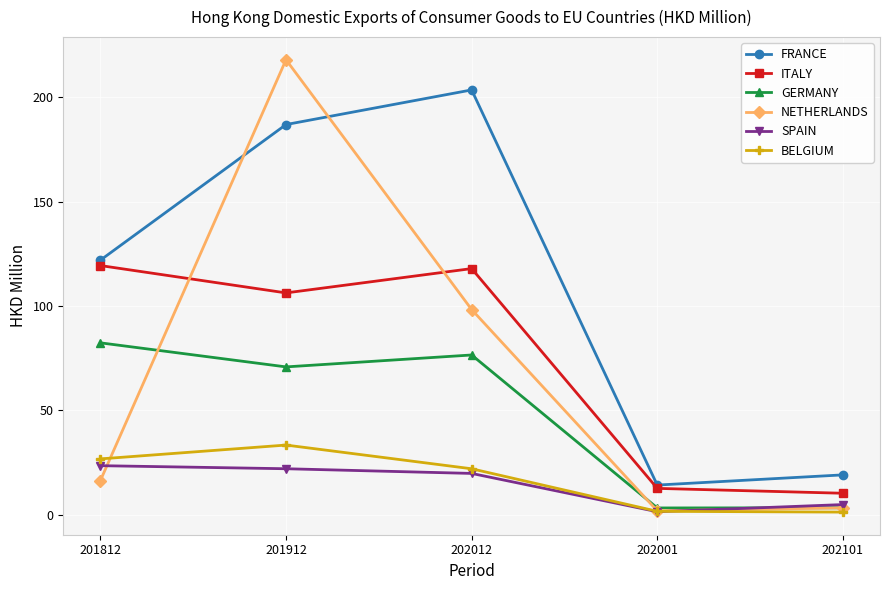

At how many categories does at least one series exceed 213?

1